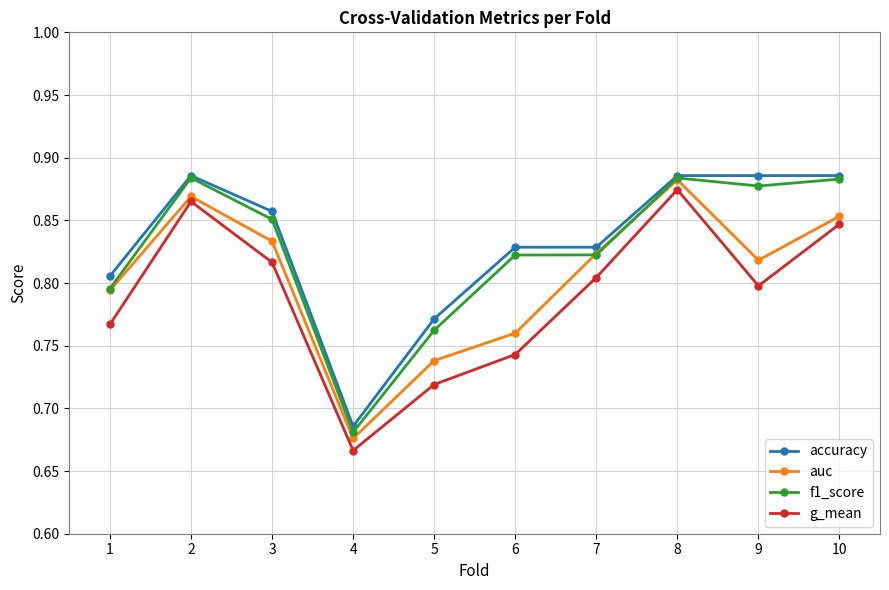

Which category has the lowest value across all series?

4